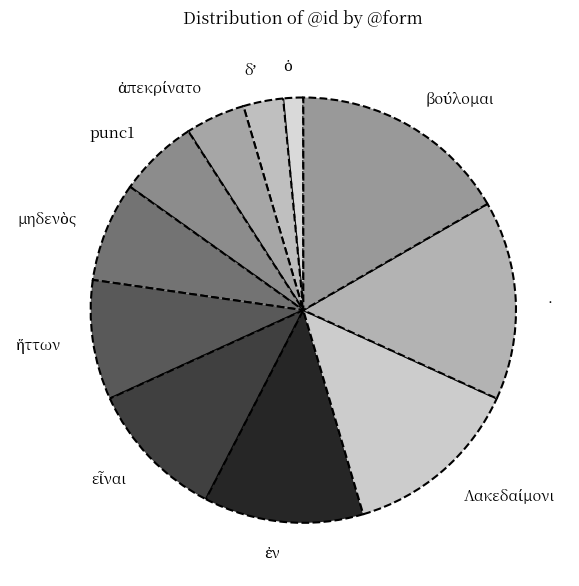

How many slices are in this pie chart?

11